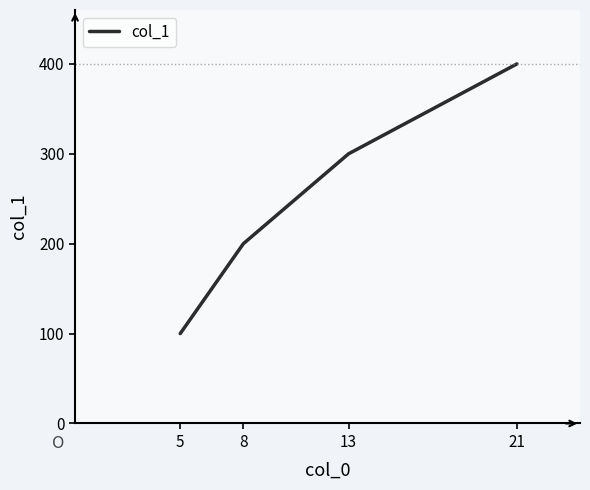

How many values are between 200 and 400?

3